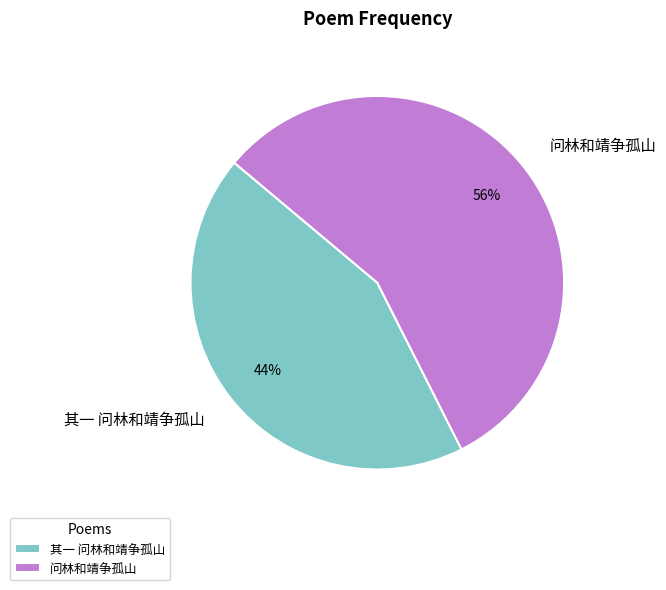

To the nearest percent, what is the combined percentage of 其一 问林和靖争孤山 and 问林和靖争孤山?

100%